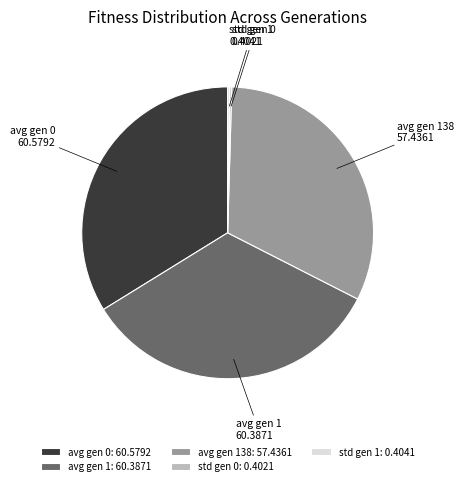

The avg gen 1 slice represents 44% of the pie. True or false?

False